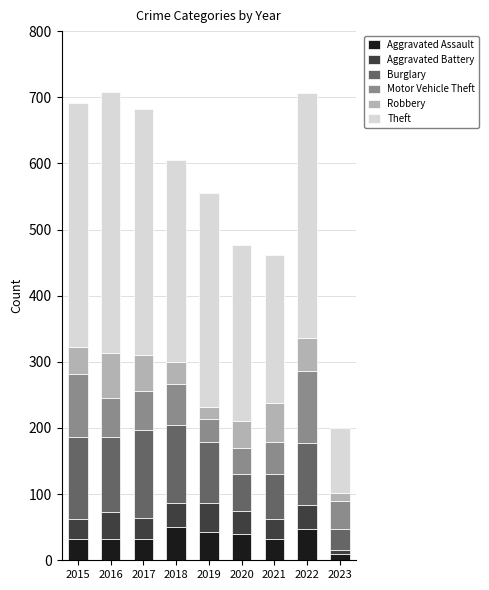

Does the chart contain stacked bars?

Yes